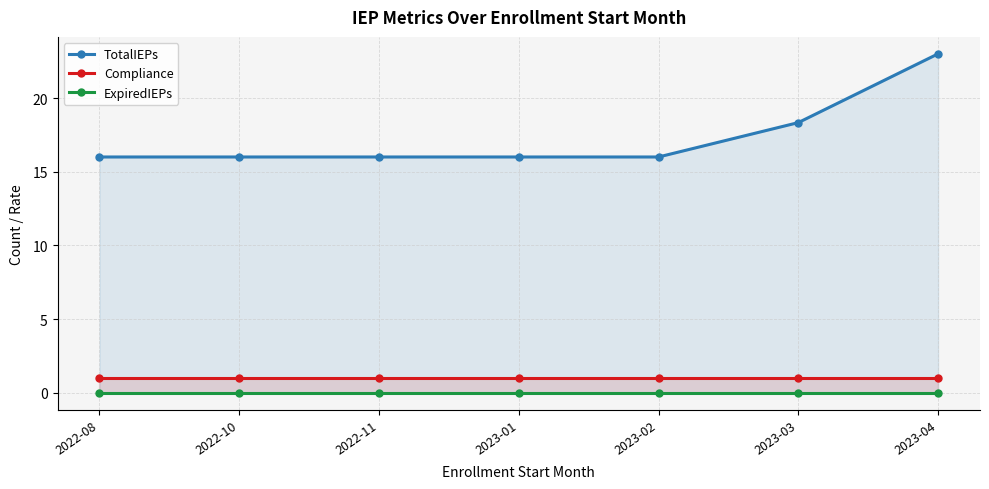

True or false: Compliance and TotalIEPs intersect in this chart.

False